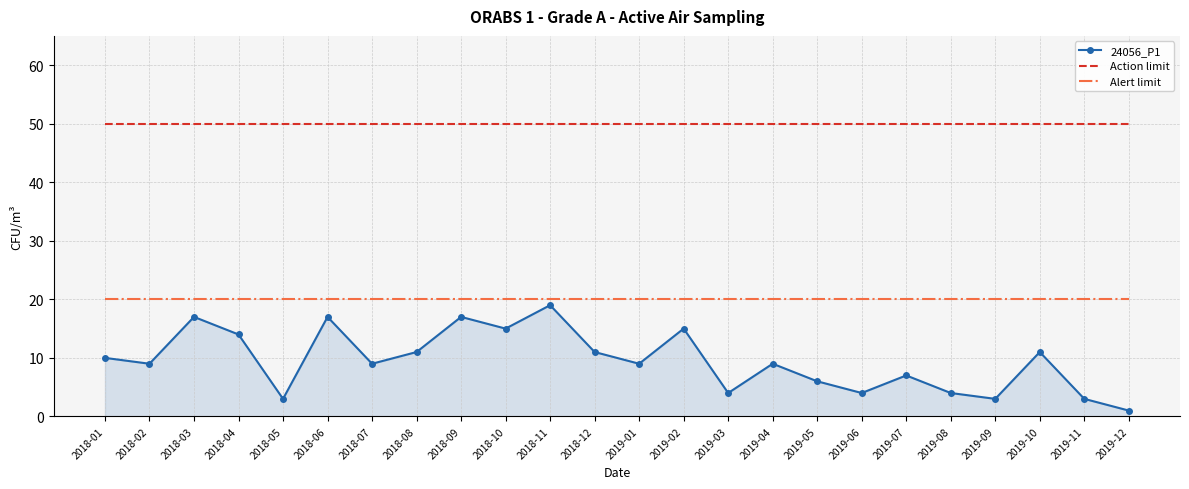

List the series in order of their peak value, lowest first.

24056_P1, Alert limit, Action limit